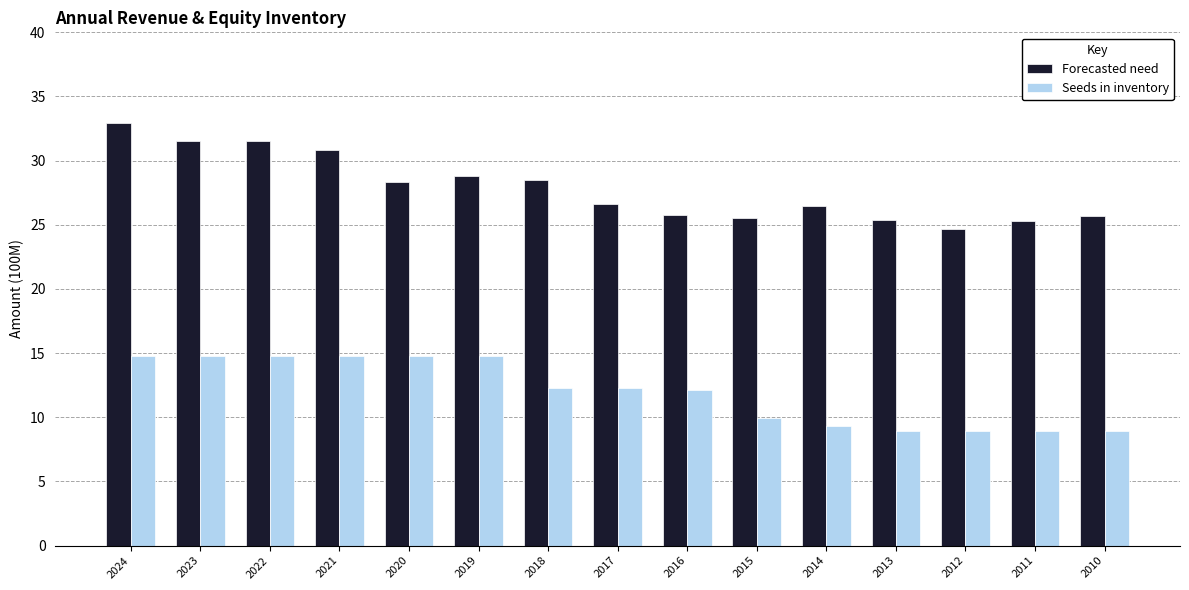

At which label does Forecasted need reach its minimum?

2012